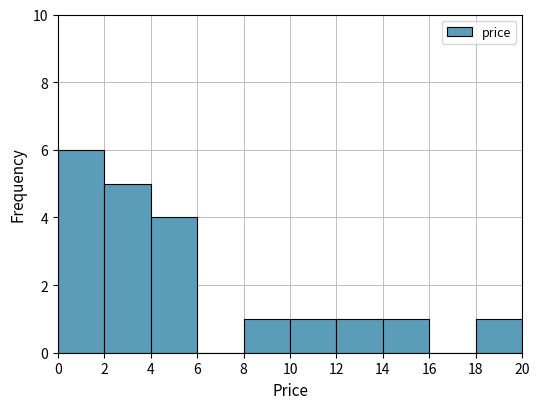

Which range on the x-axis has the tallest bar?

0 to 2